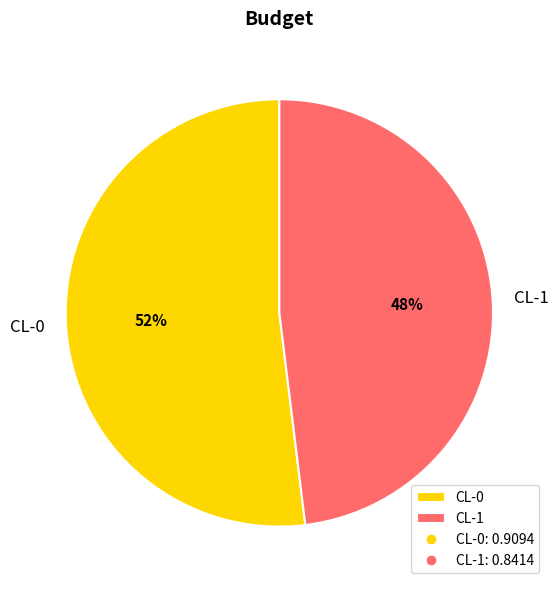

How many slices are in this pie chart?

2